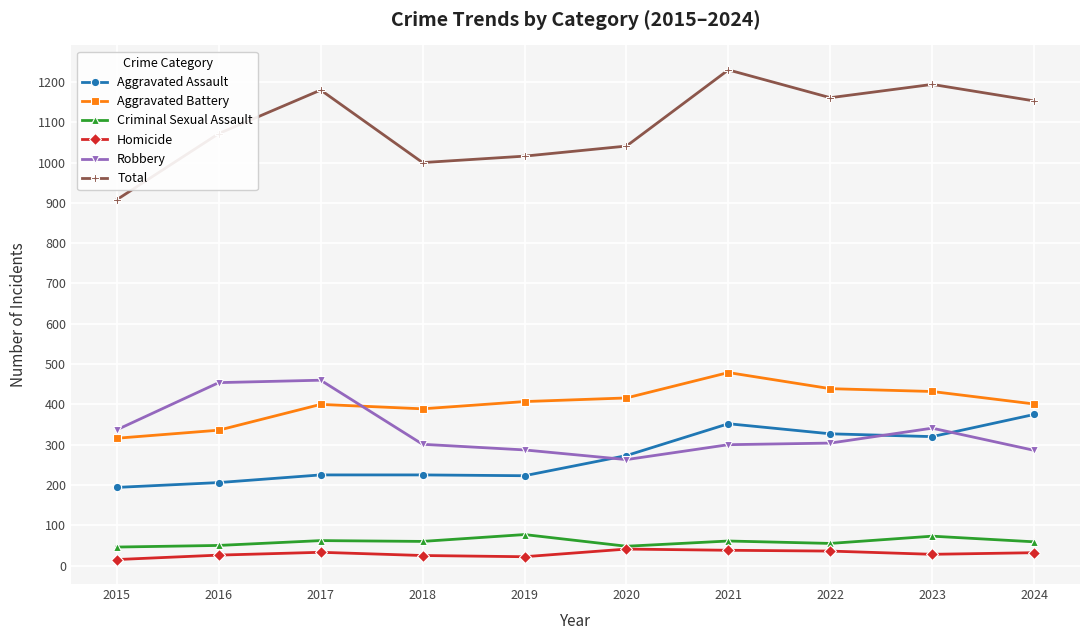

Which series changed the most between 2016 and 2018?

Robbery